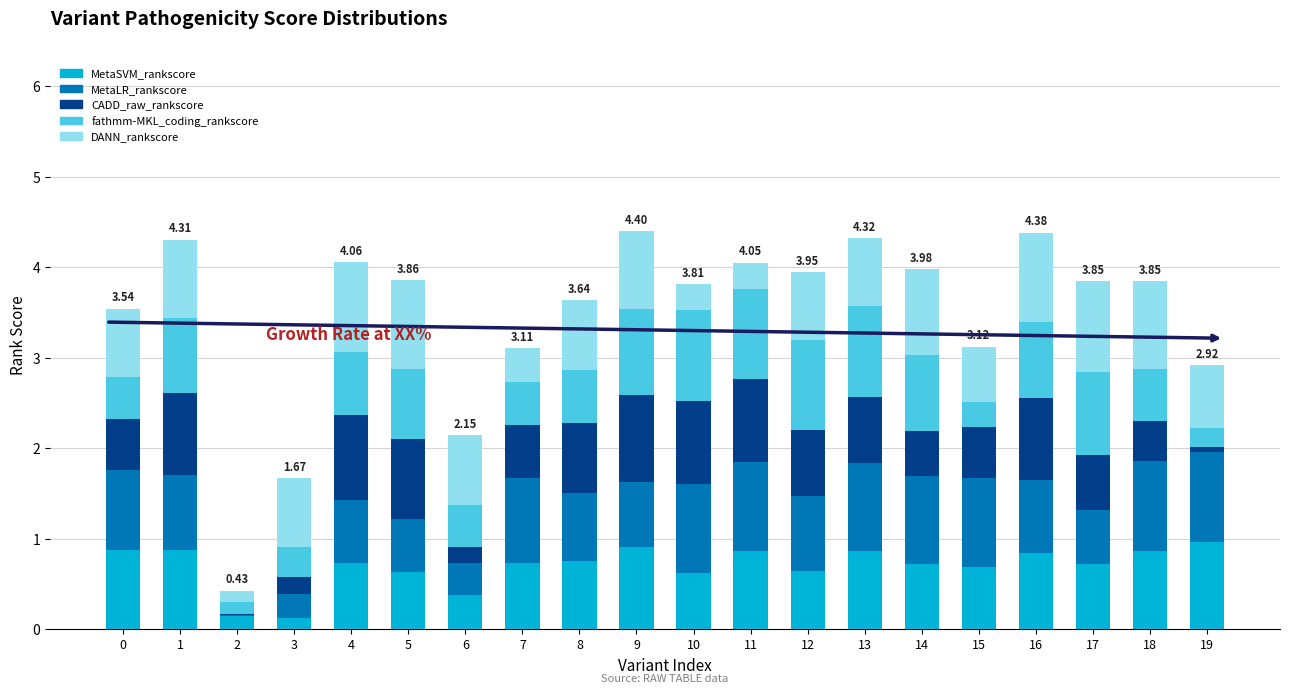

What is the total value across all series at 1?

4.3